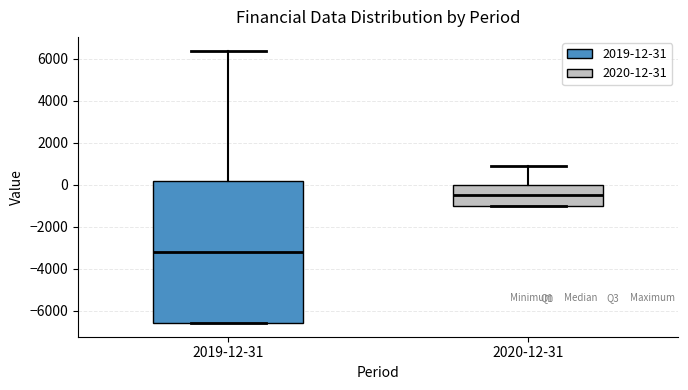

Reading left to right, transcribe this box plot: for each box, give where its median line is, the range the box spans, and where its two whiskers end, as read against the y-axis. The values are not printed on the chart, so give them approximately, as read against the axis.

2019-12-31: median -3200, box -6600 to 200, whiskers -6600 to 6400
2020-12-31: median -400, box -1000 to 0, whiskers -1000 to 1000